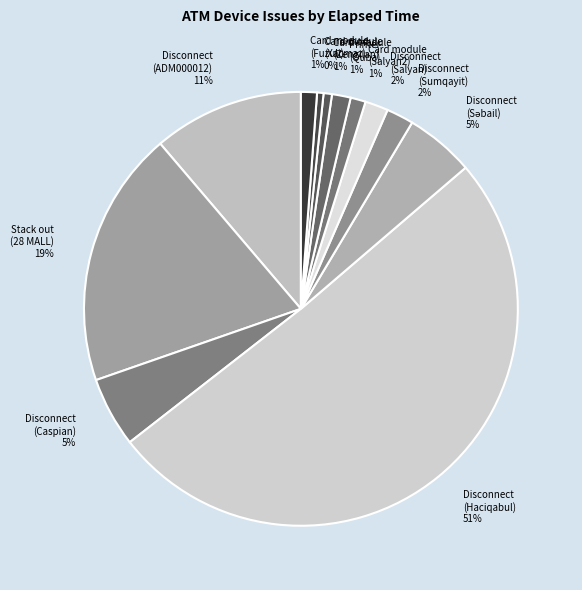

Count the number of slices in the pie.

12